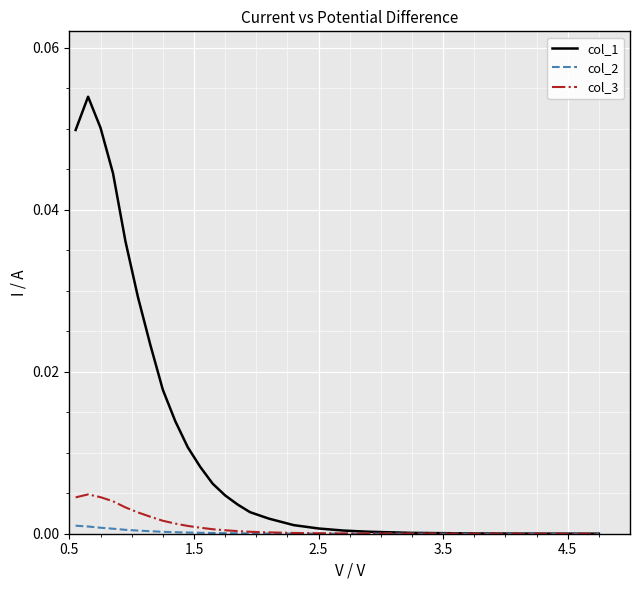

Which series has the largest total across all categories?

col_1